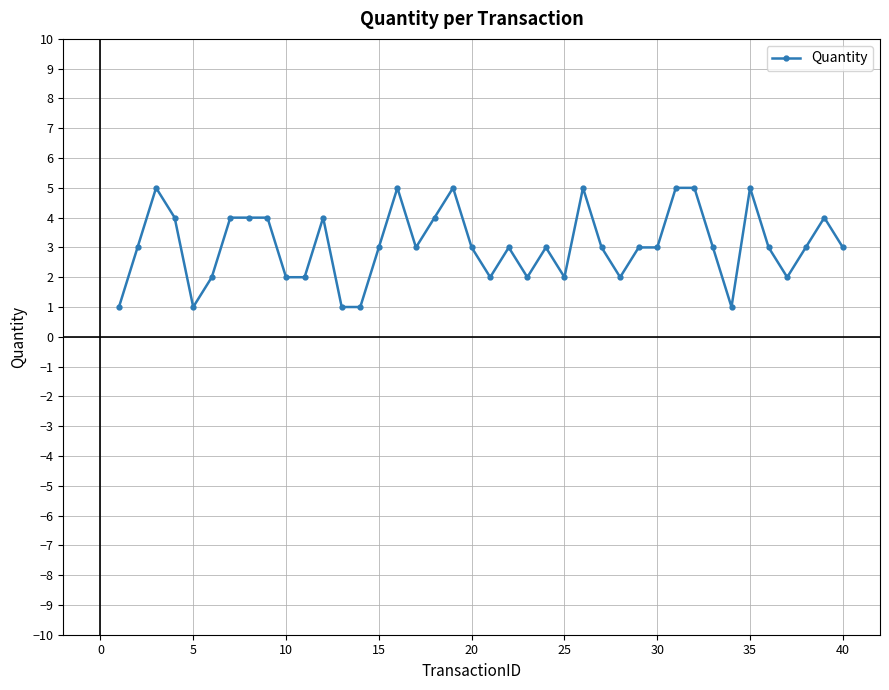

What is the sum of all values?

123